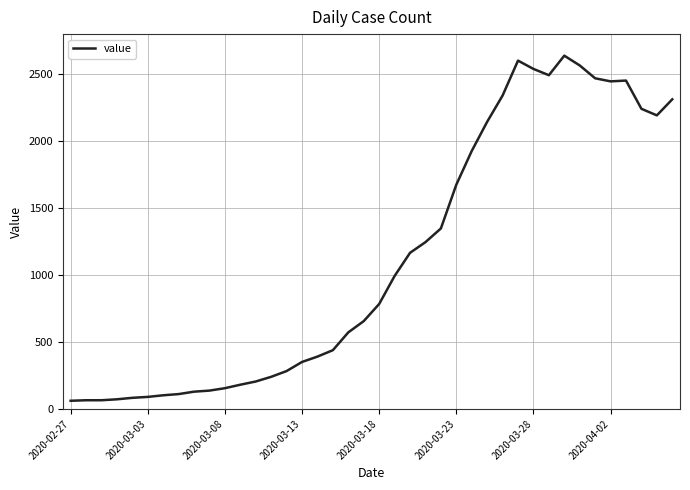

What is the sum of all values?

44971